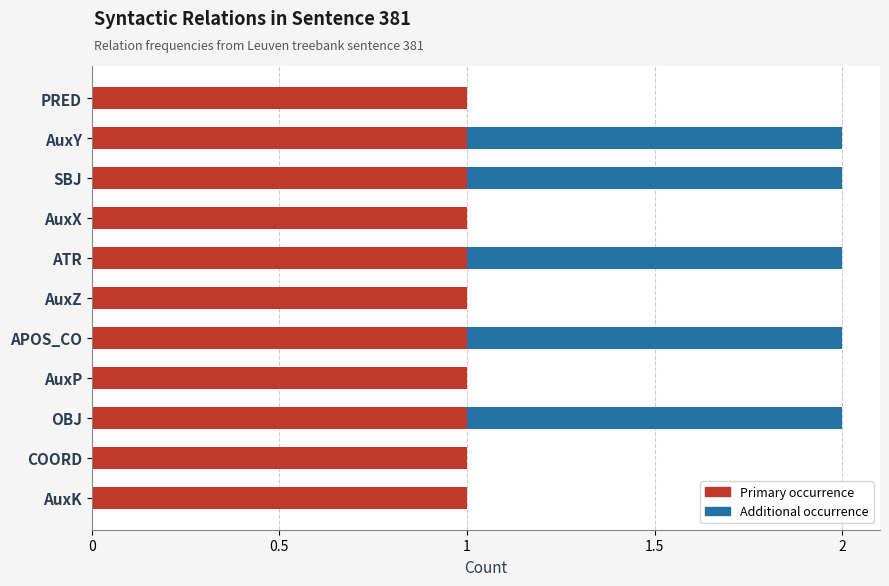

The Primary occurrence series shows 1 at OBJ. True or false?

True